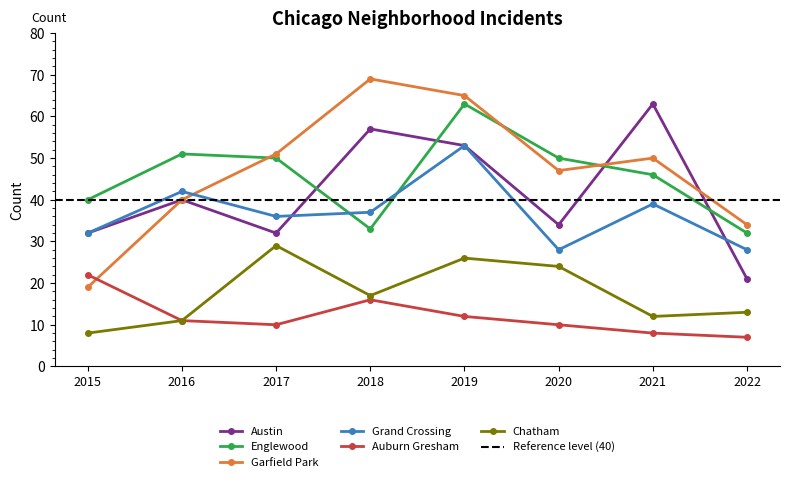

True or false: Auburn Gresham has a value of 10 at 2017.

True